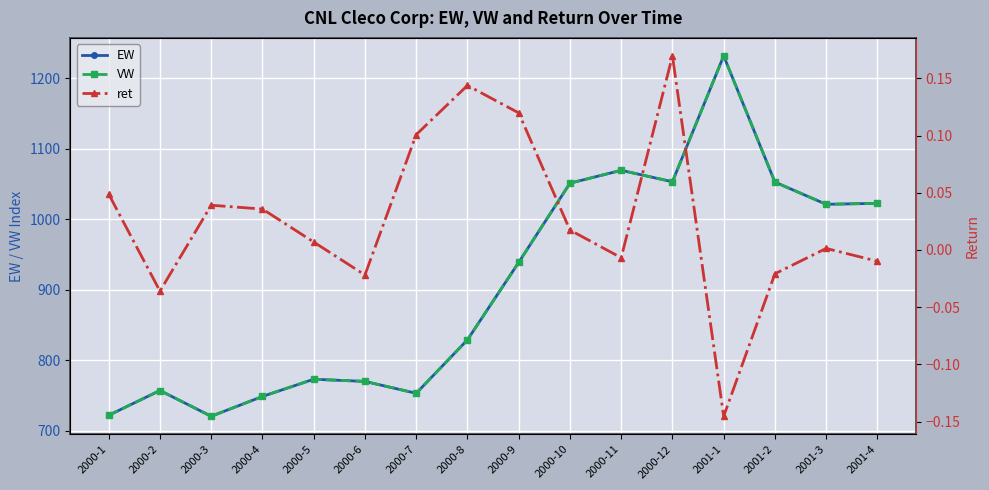

At which label does VW first exceed 938?

2000-9